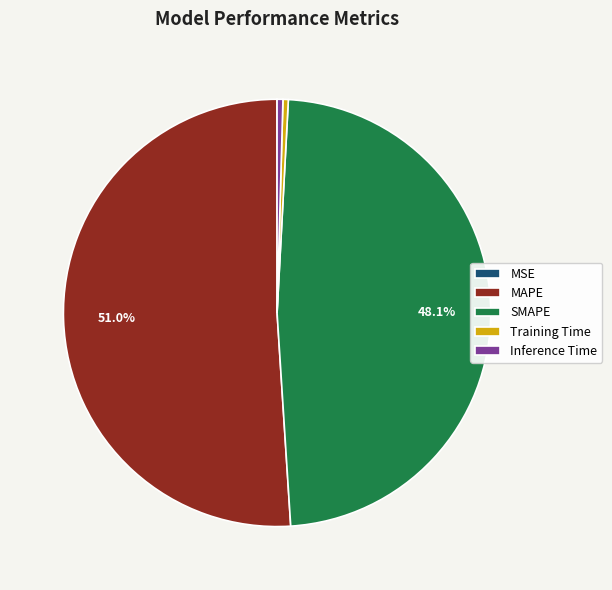

What percentage is NOT represented by SMAPE?

51.9%